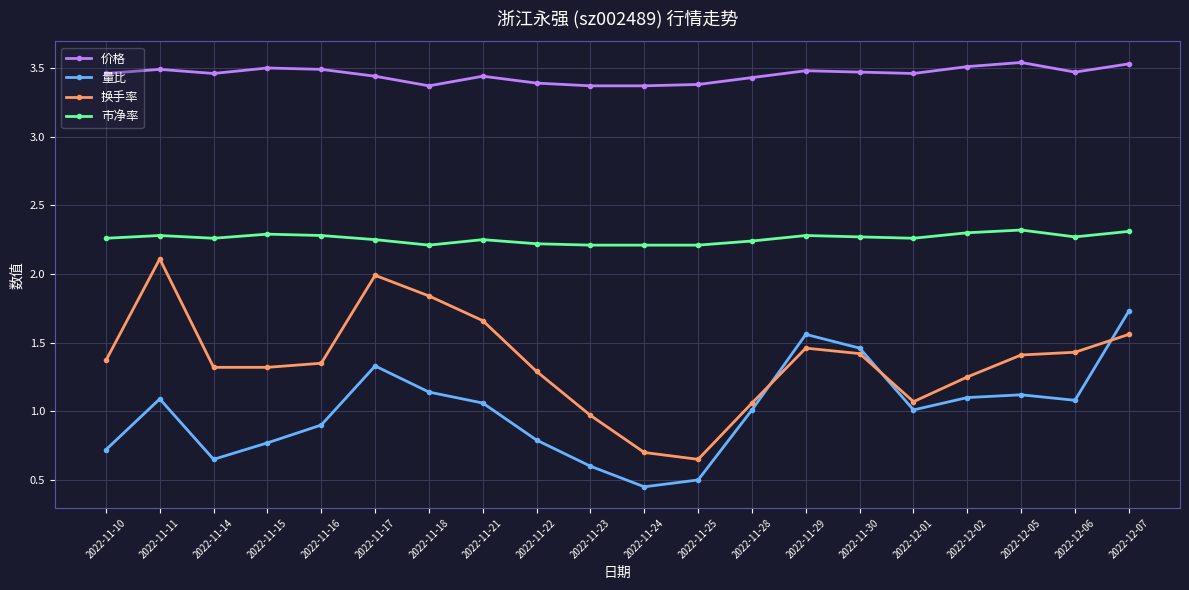

What is the difference between the maximum and minimum values in the 价格 series?

0.2